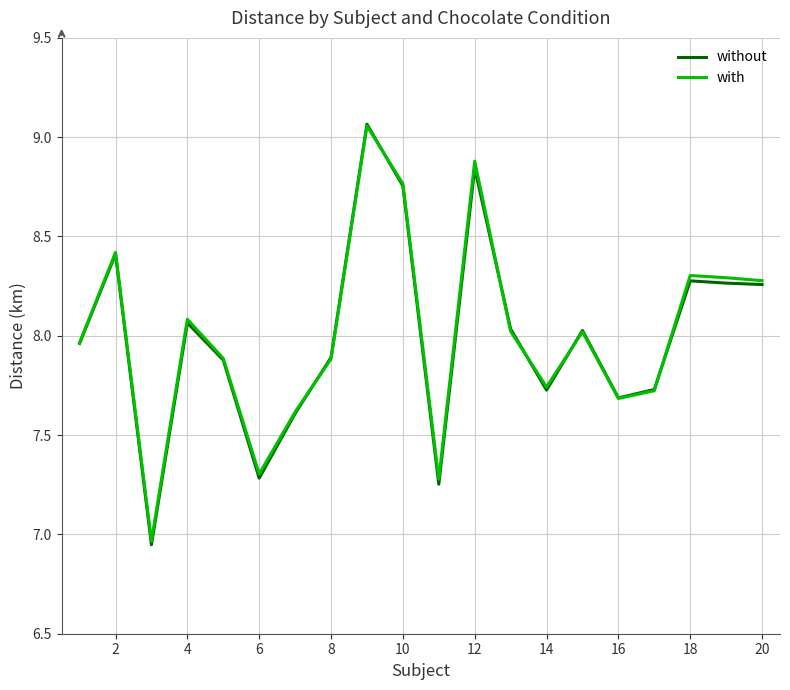

Which series has the widest spread of values?

without